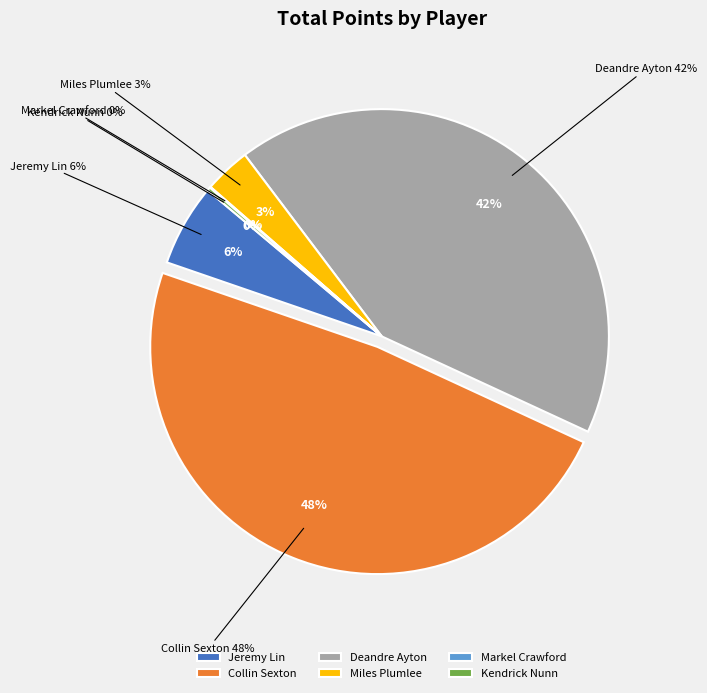

To the nearest percent, what is the combined percentage of Markel Crawford and Miles Plumlee?

3%